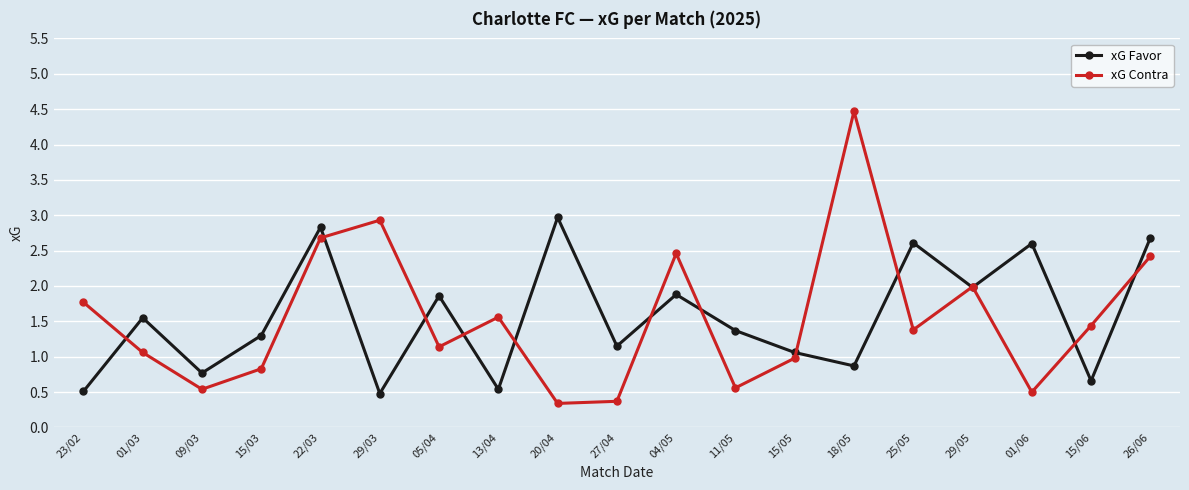

How many values in the xG Favor series are below 1?

6